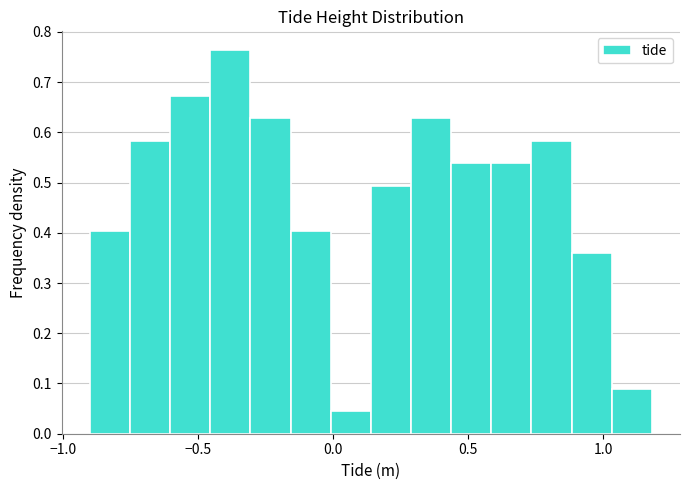

Read against the x-axis, roughly where is the centre of the tallest bar?

-0.40